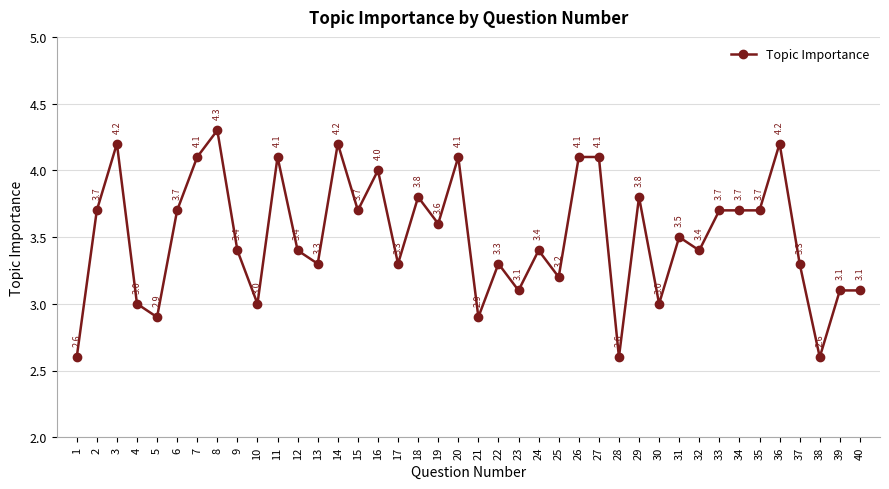

Reading left to right, list all the values displayed in this chart.

2.6	3.7	4.2	3.0	2.9	3.7	4.1	4.3	3.4	3.0	4.1	3.4	3.3	4.2	3.7	4.0	3.3	3.8	3.6	4.1	2.9	3.3	3.1	3.4	3.2	4.1	4.1	2.6	3.8	3.0	3.5	3.4	3.7	3.7	3.7	4.2	3.3	2.6	3.1	3.1